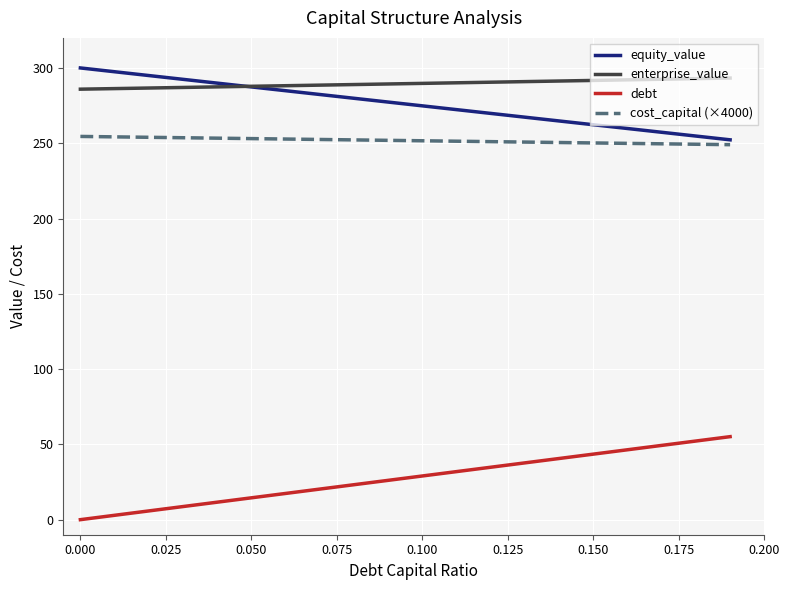

What is the highest value of the cost_capital (×4000) series?

254.5